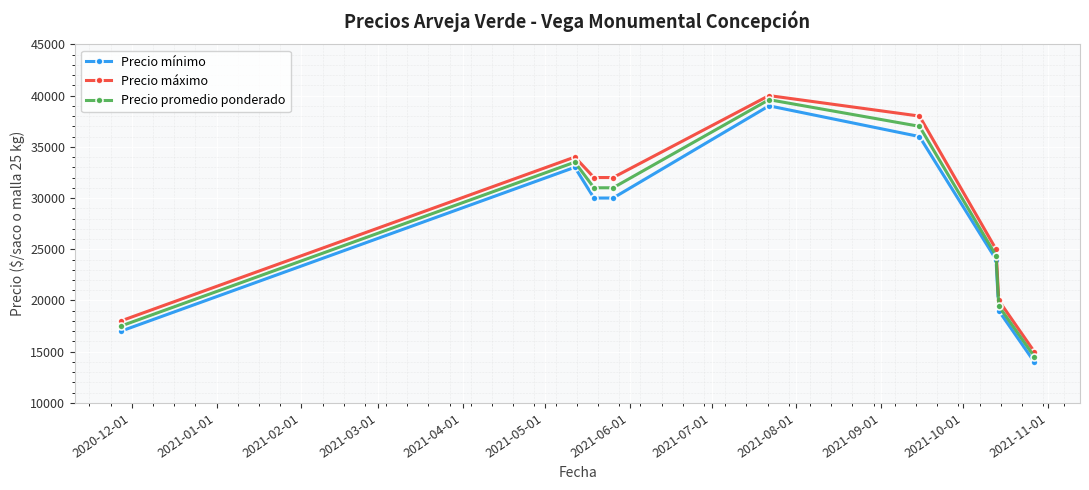

Count the number of data series in this chart.

3